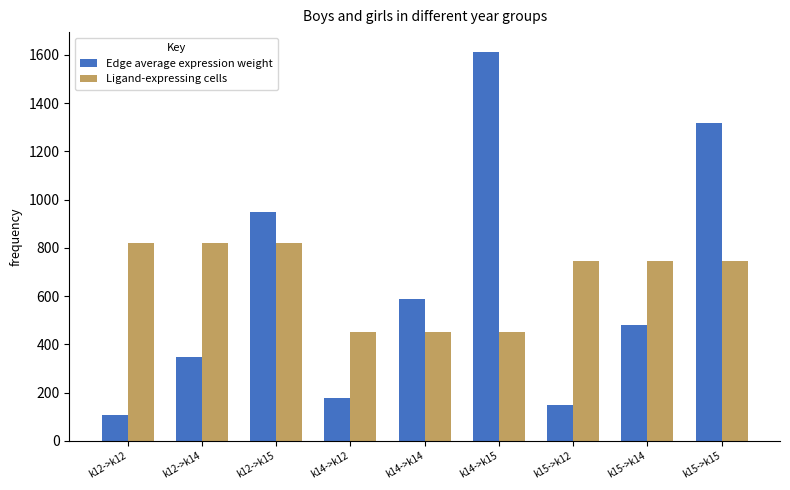

Rank the series by their maximum value, from lowest to highest.

Ligand-expressing cells, Edge average expression weight